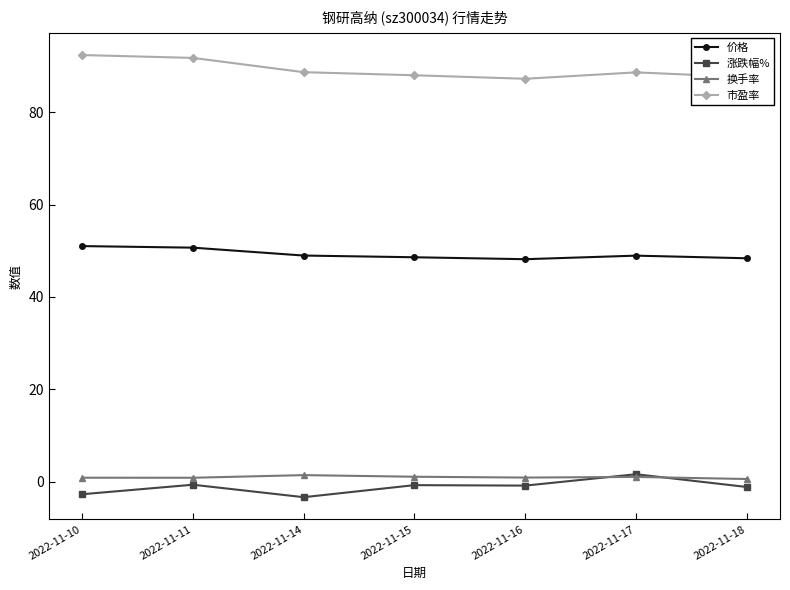

In 市盈率, how many points are higher than both neighbors (excluding endpoints)?

1